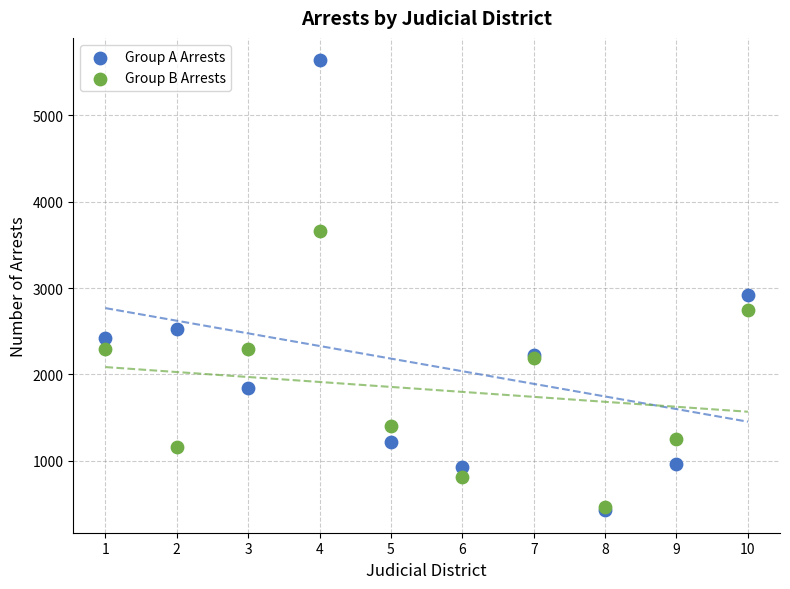

In the Group A Arrests series, what Y value is closest to 3032?

2920